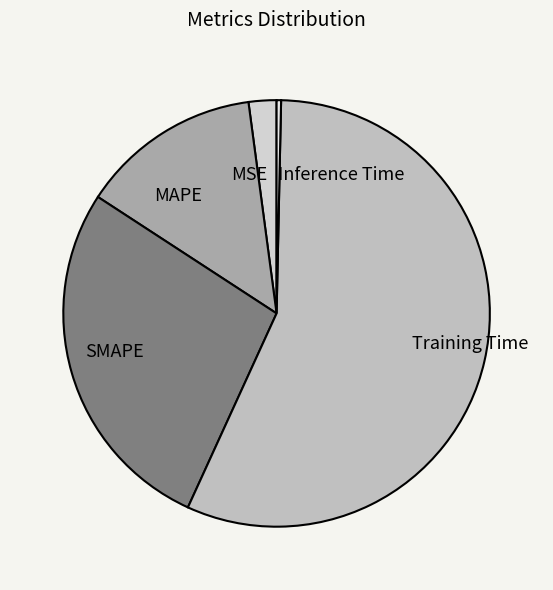

What is the largest slice in the pie chart?

Training Time